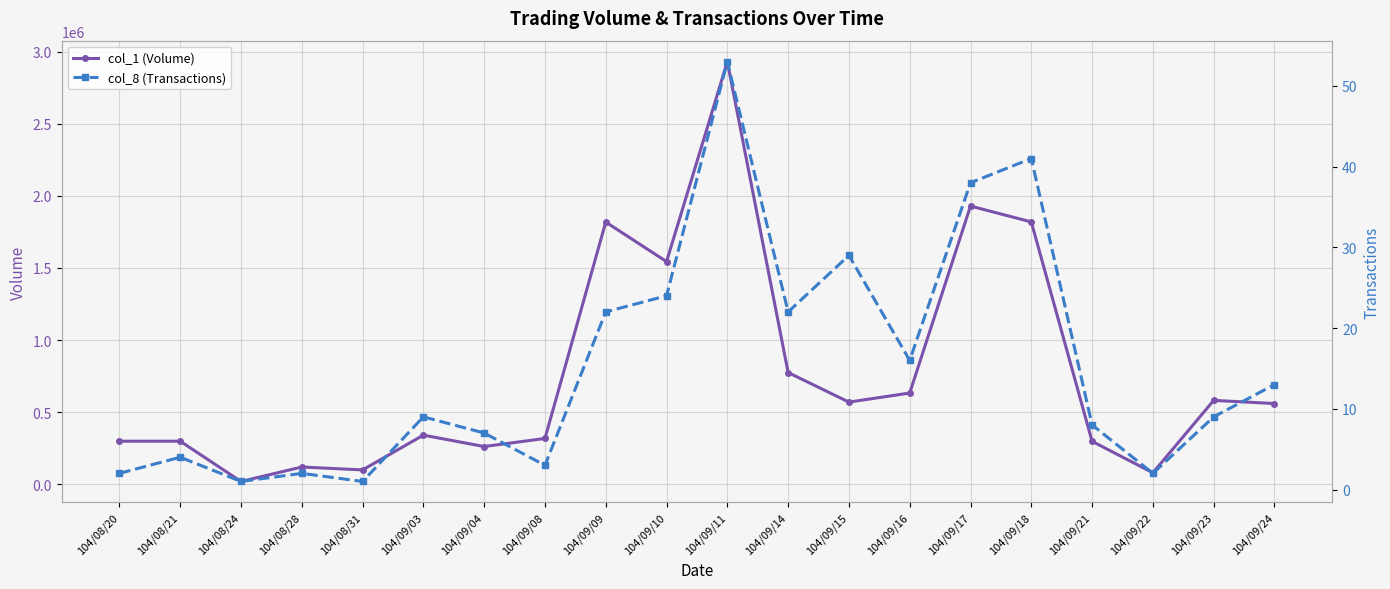

Is it true that col_8 (Transactions) equals 29 at 104/09/15?

True